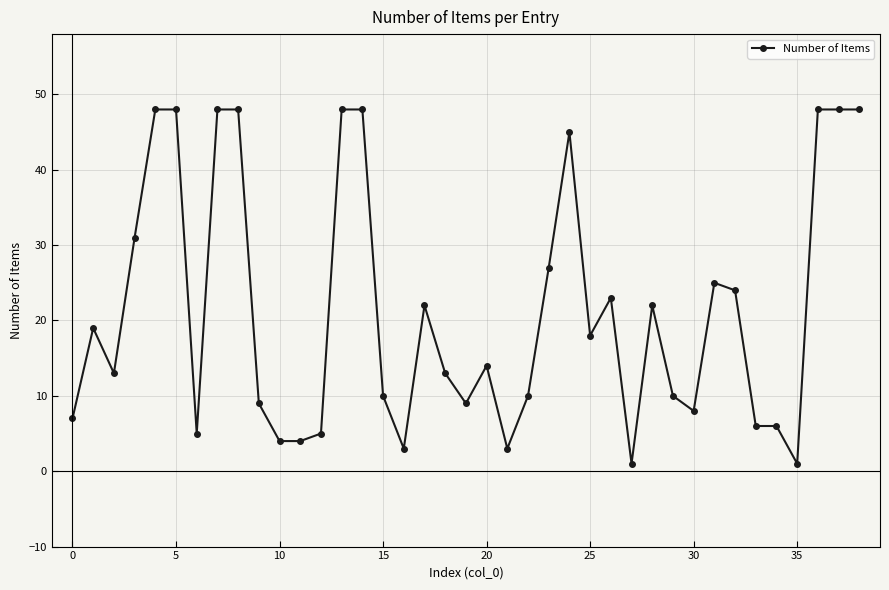

What is the difference between the maximum and second lowest values?

47